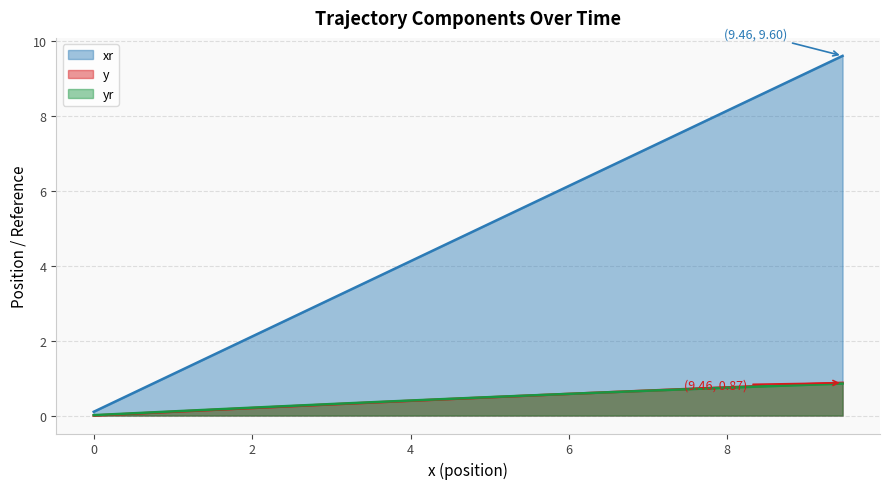

What is the label of the 3rd point from the left?

1.0